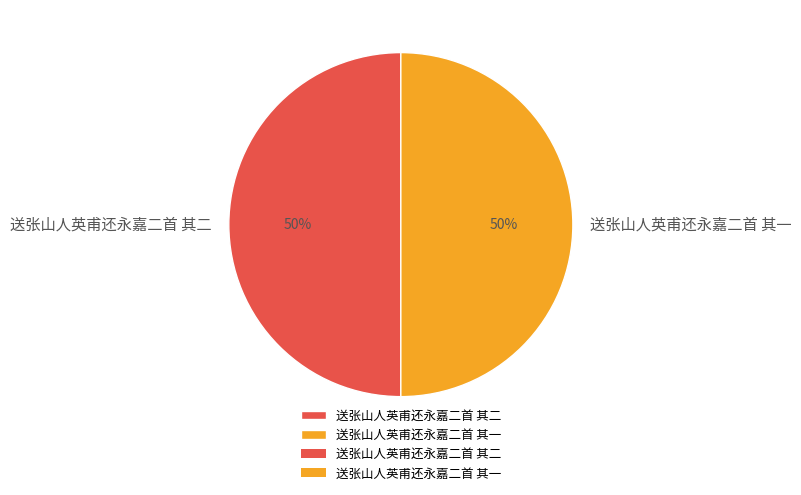

Is it true that 送张山人英甫还永嘉二首 其二 is 42% of the pie?

False